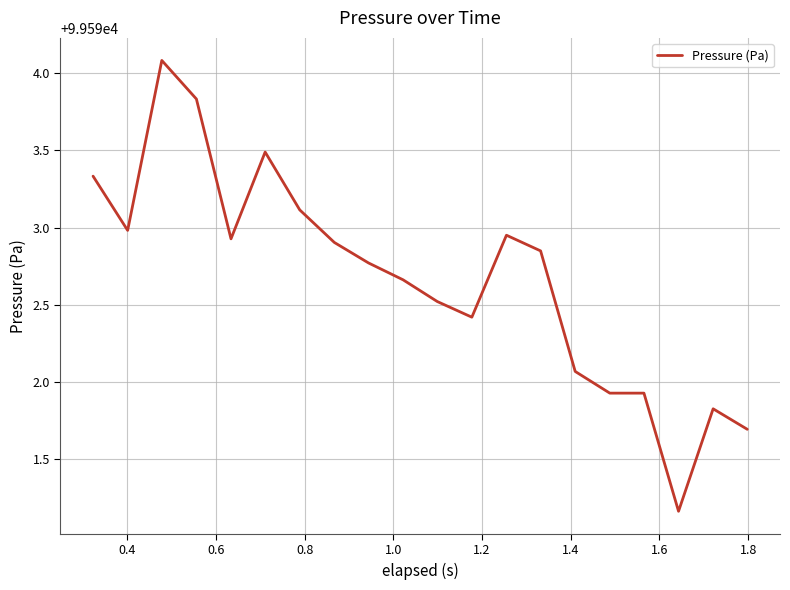

What is the greatest value displayed?

99594.1